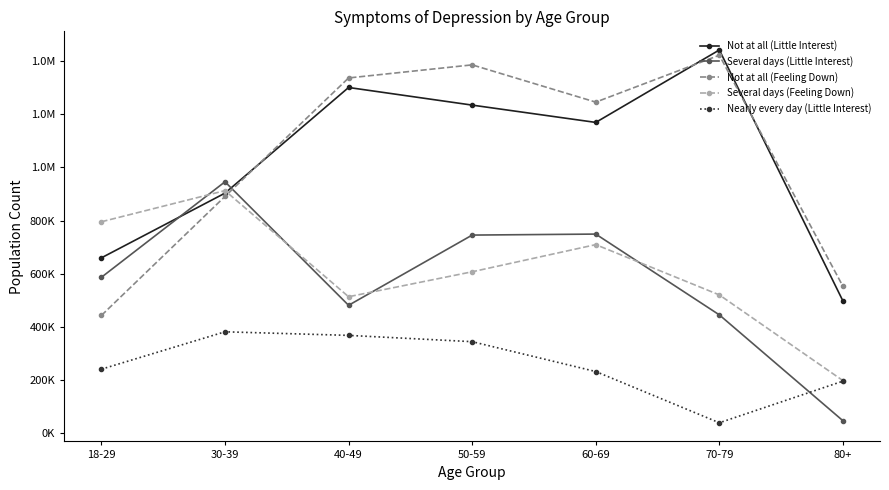

Is this an area chart (filled region under the line)?

No